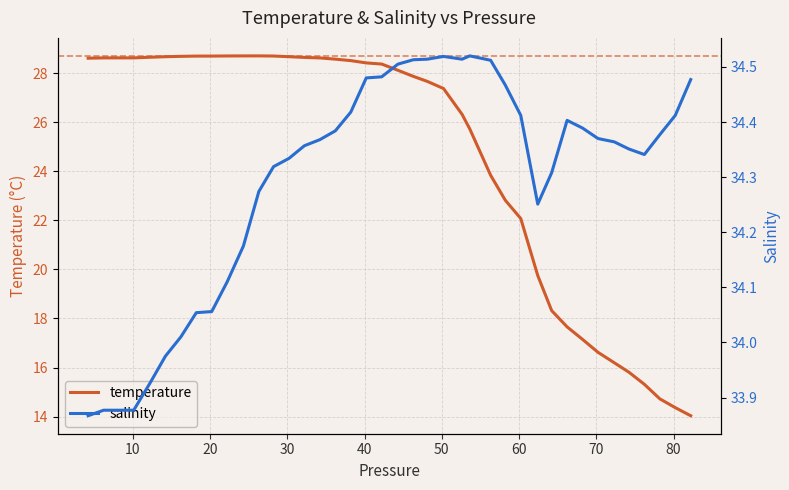

Does the chart display data point markers on the line(s)?

No